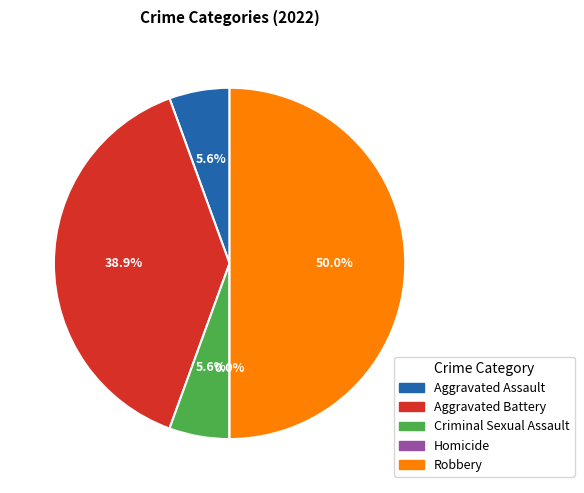

Do Homicide and Aggravated Battery together represent more than half of the pie?

No